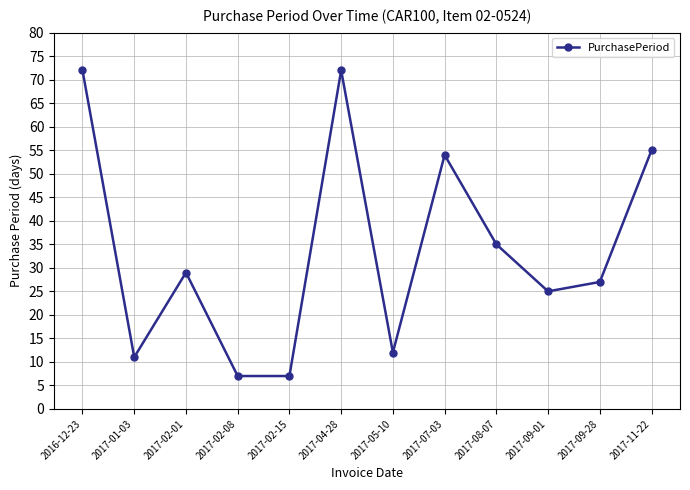

What is the average value?

34